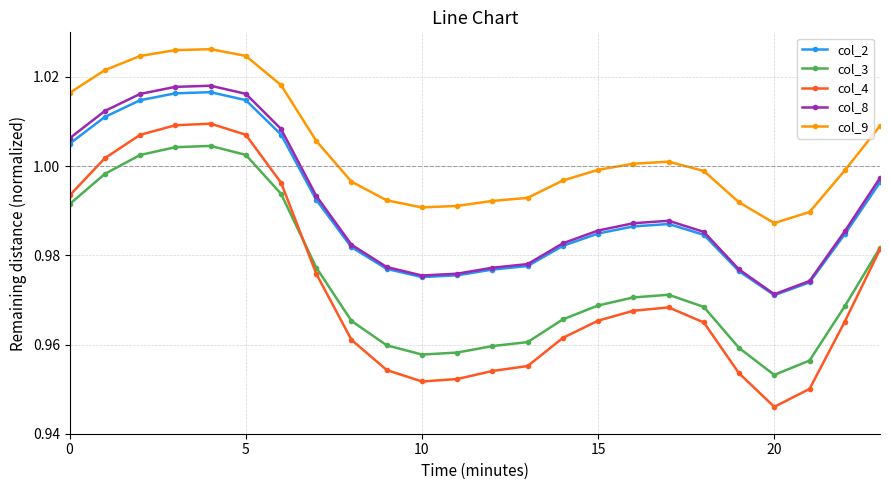

True or false: col_9 and col_4 intersect in this chart.

False